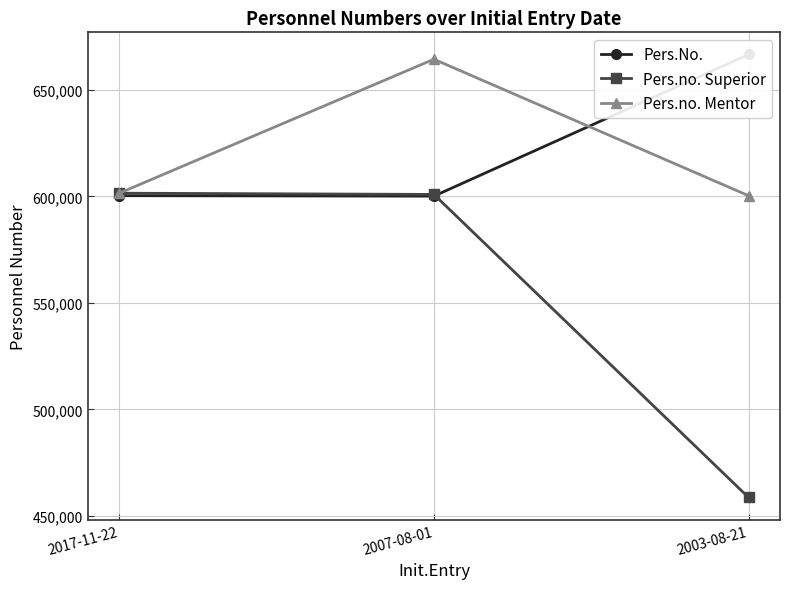

Reading right to left, extract all data points from this chart.

Pers.No.: 2003-08-21=666655	2007-08-01=600125	2017-11-22=600334
Pers.no. Superior: 2003-08-21=458612	2007-08-01=600928	2017-11-22=601505
Pers.no. Mentor: 2003-08-21=600334	2007-08-01=664422	2017-11-22=601505